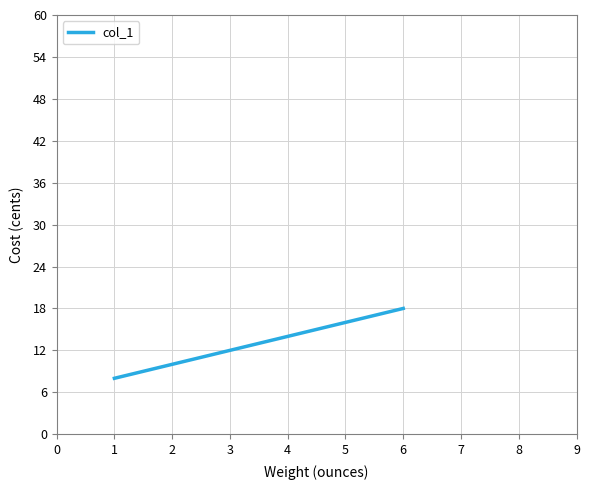

Read the value at 2.

10